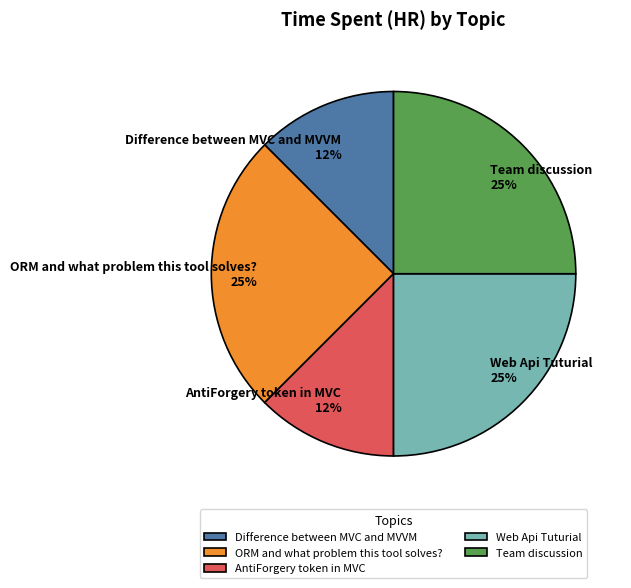

Approximately how many times larger is the value at Difference between MVC and MVVM compared to ORM and what problem this tool solves??

0.5